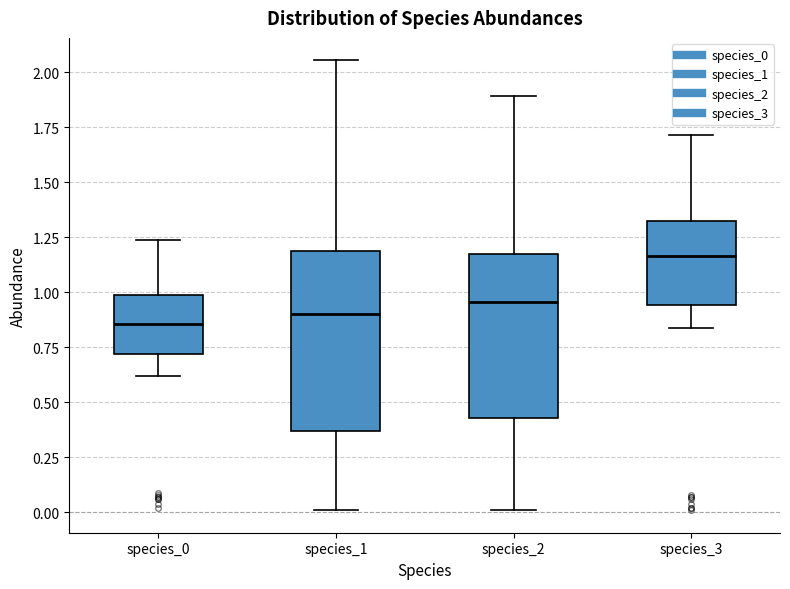

Reading left to right, read every box against the y-axis: the position of its median line, the range the box covers, and the ends of its whiskers. The values are not printed on the chart, so give them approximately, as read against the axis.

species_0: median 0.85, box 0.70 to 1.00, whiskers 0.60 to 1.25
species_1: median 0.90, box 0.35 to 1.20, whiskers 0.00 to 2.05
species_2: median 0.95, box 0.45 to 1.15, whiskers 0.00 to 1.90
species_3: median 1.15, box 0.95 to 1.35, whiskers 0.85 to 1.70